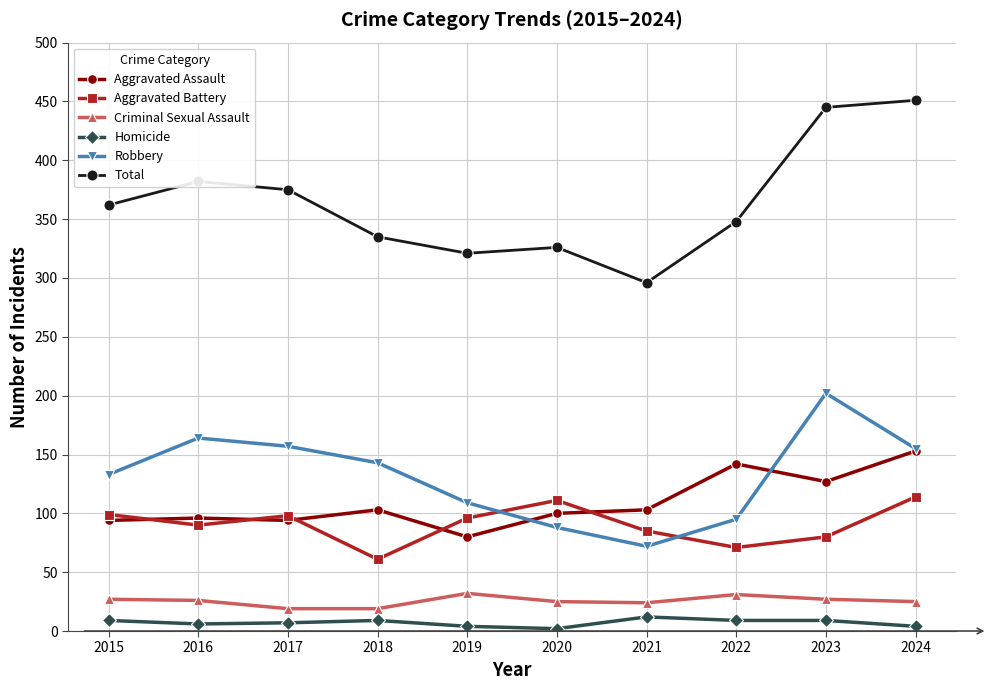

The Total series shows 147 at 2019. True or false?

False